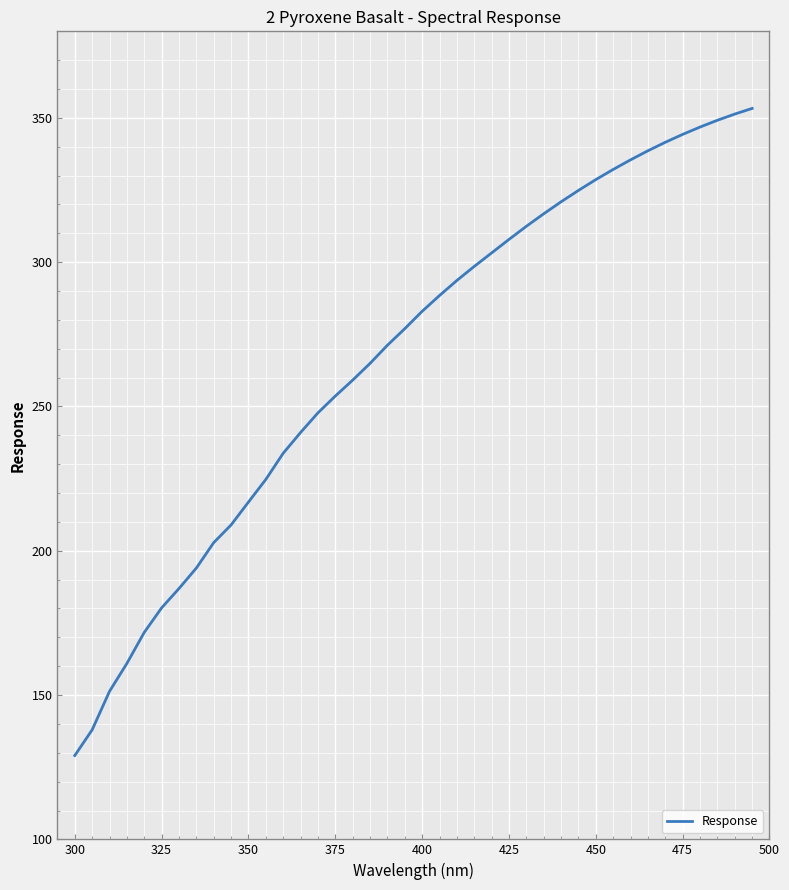

What is the minimum value shown in the chart?

129.1